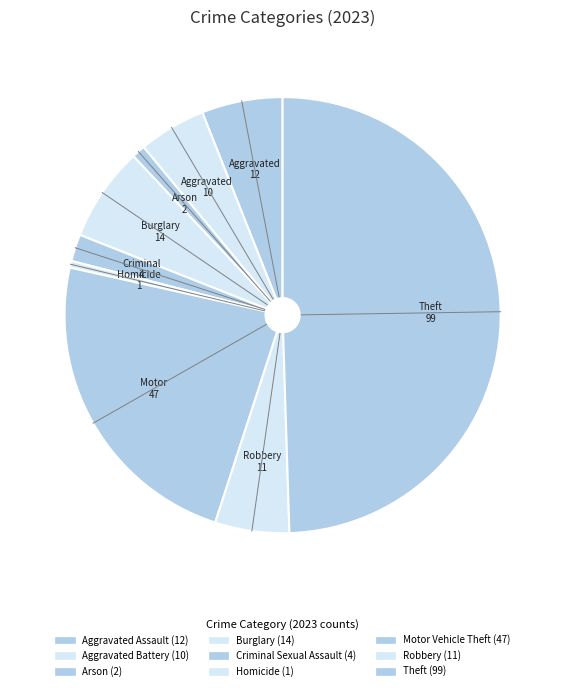

Between Aggravated Assault and Theft, which is larger?

Theft